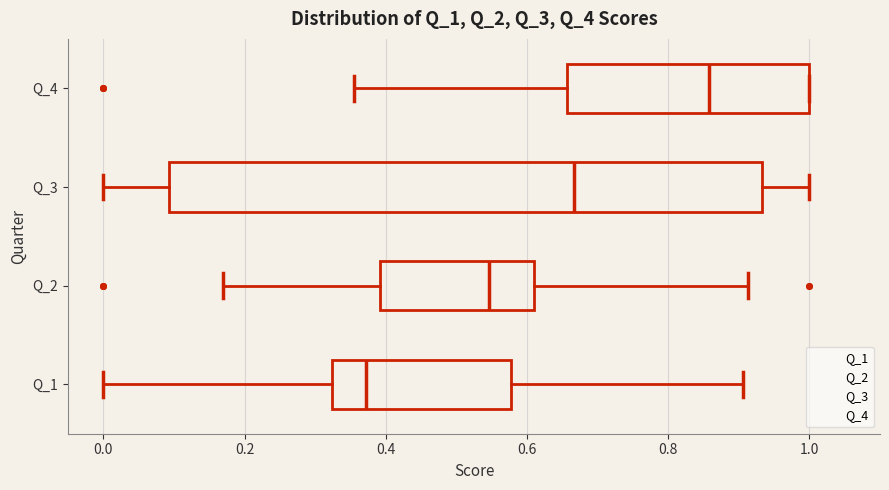

Reading bottom to top, read every box against the x-axis: the position of its median line, the range the box covers, and the ends of its whiskers. The values are not printed on the chart, so give them approximately, as read against the axis.

Q_1: median 0.38, box 0.32 to 0.58, whiskers 0.00 to 0.90
Q_2: median 0.54, box 0.40 to 0.60, whiskers 0.18 to 0.92
Q_3: median 0.66, box 0.10 to 0.94, whiskers 0.00 to 1.00
Q_4: median 0.86, box 0.66 to 1.00, whiskers 0.36 to 1.00